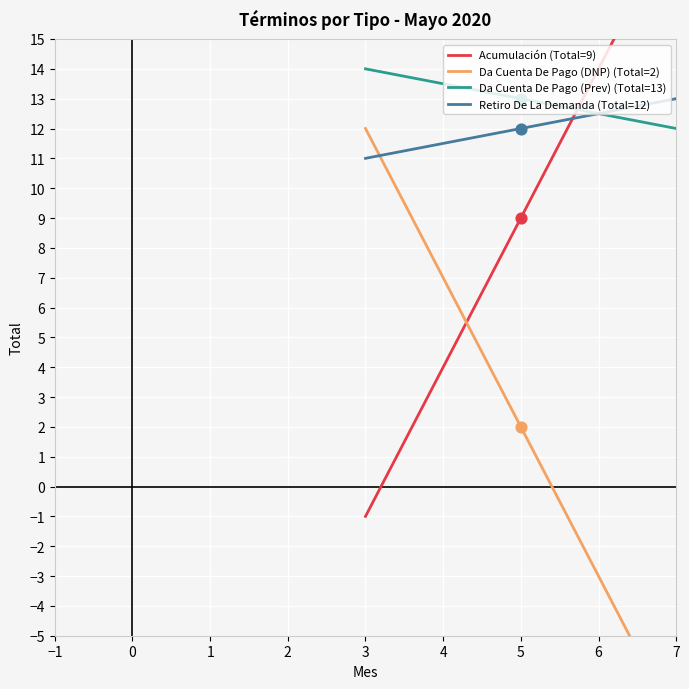

Is the value of Da Cuenta De Pago (Prev) (Total=13) at 6 greater than the value of Retiro De La Demanda (Total=12) at 5?

Yes